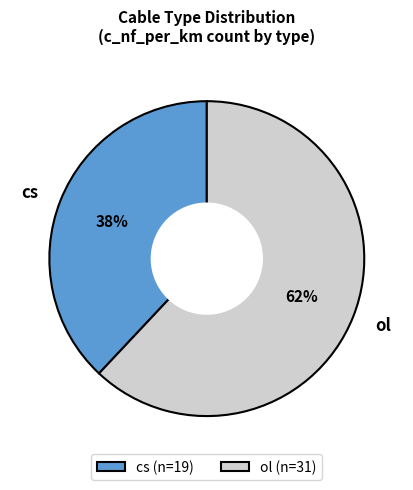

To the nearest percent, what is the difference between the ol and cs slice percentages?

24%